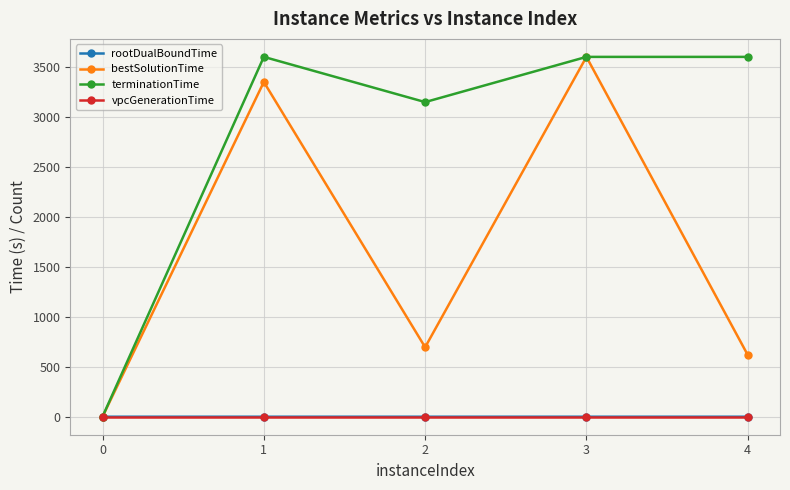

The bestSolutionTime series shows 2061.8 at 1. True or false?

False